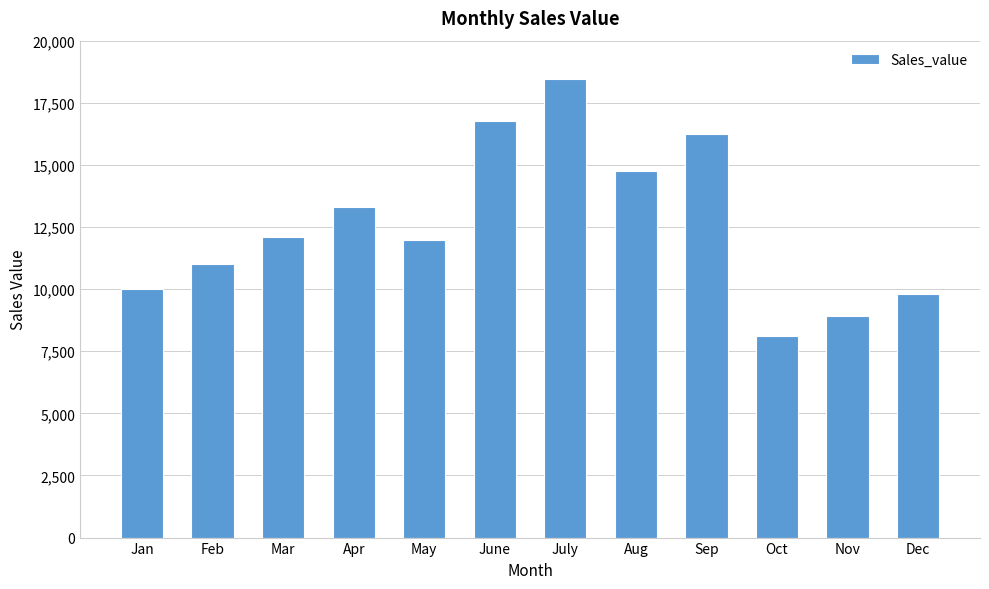

What is the sum of the values at June and Oct?

24887.6